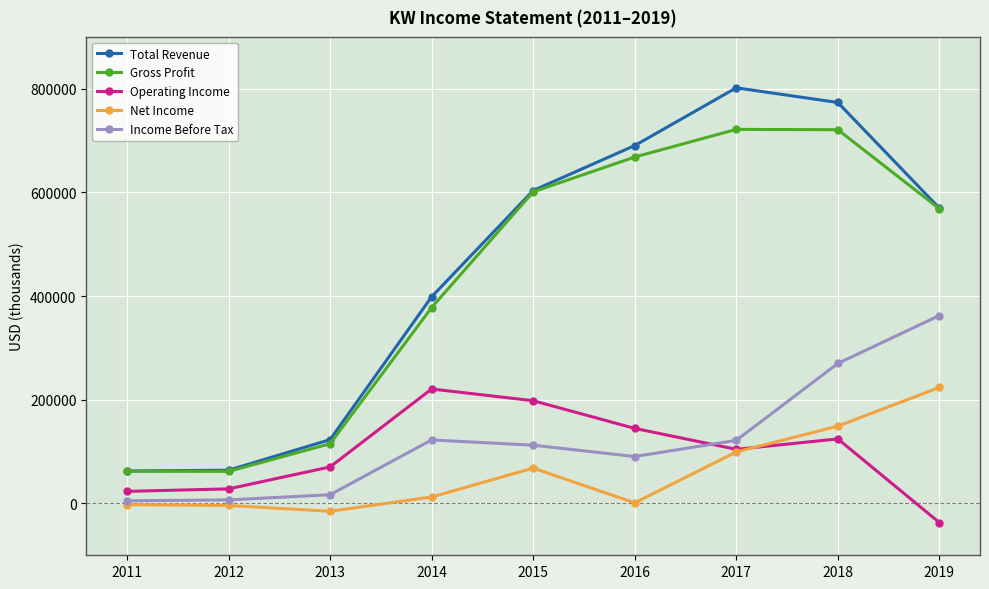

What is the spread (max minus min) of values at 2018?

649000